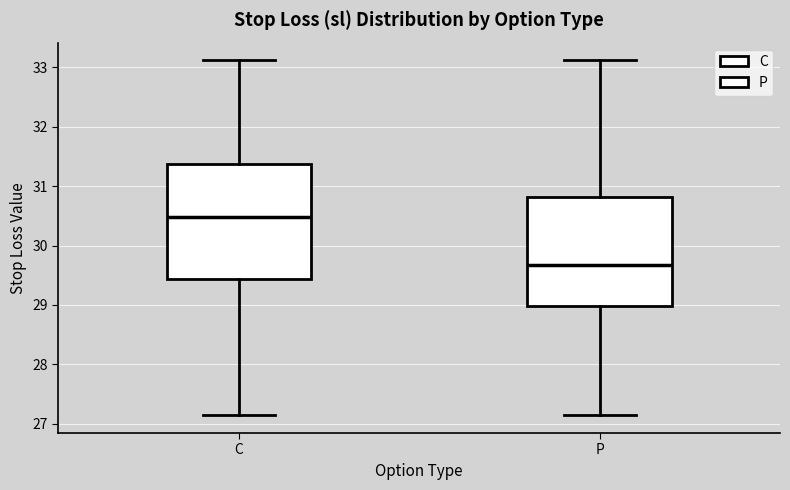

Where is the upper edge of the box for C on the y-axis? The values are not printed on the chart, so give them approximately, as read against the axis.

31.4